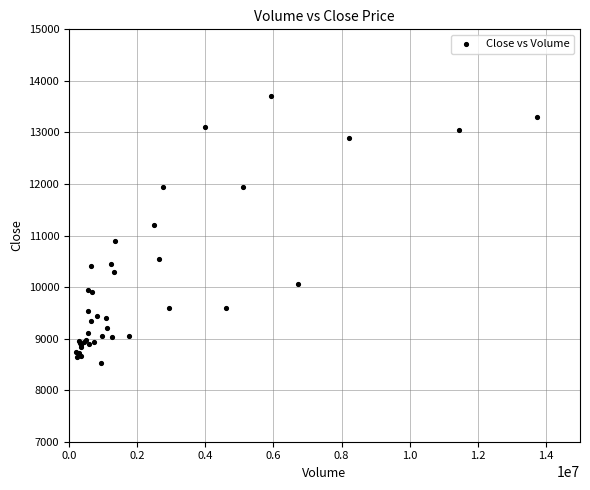

What Y value in the scatter plot is closest to 11115?

11200